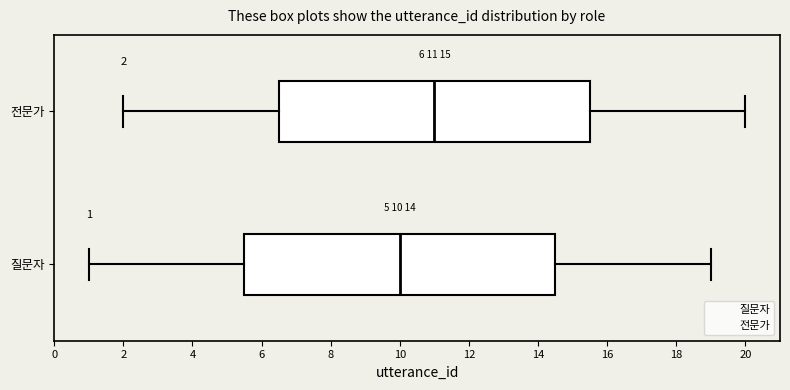

Which box's median line is the furthest to the left?

질문자